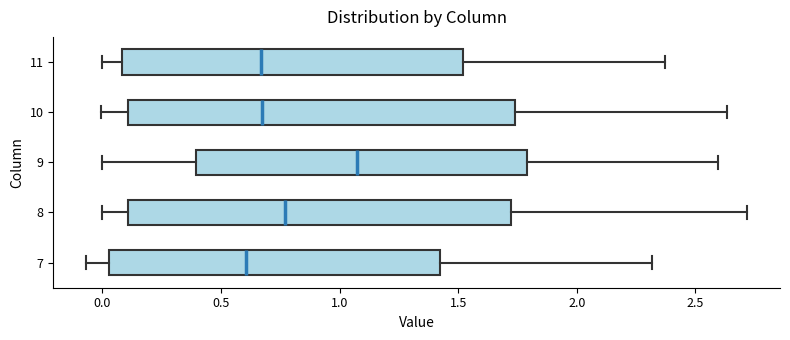

Reading bottom to top, transcribe this box plot: for each box, give where its median line is, the range the box spans, and where its two whiskers end, as read against the x-axis. The values are not printed on the chart, so give them approximately, as read against the axis.

7: median 0.60, box 0.05 to 1.40, whiskers -0.05 to 2.30
8: median 0.75, box 0.10 to 1.70, whiskers 0.00 to 2.70
9: median 1.05, box 0.40 to 1.80, whiskers 0.00 to 2.60
10: median 0.65, box 0.10 to 1.75, whiskers 0.00 to 2.65
11: median 0.65, box 0.10 to 1.50, whiskers 0.00 to 2.35